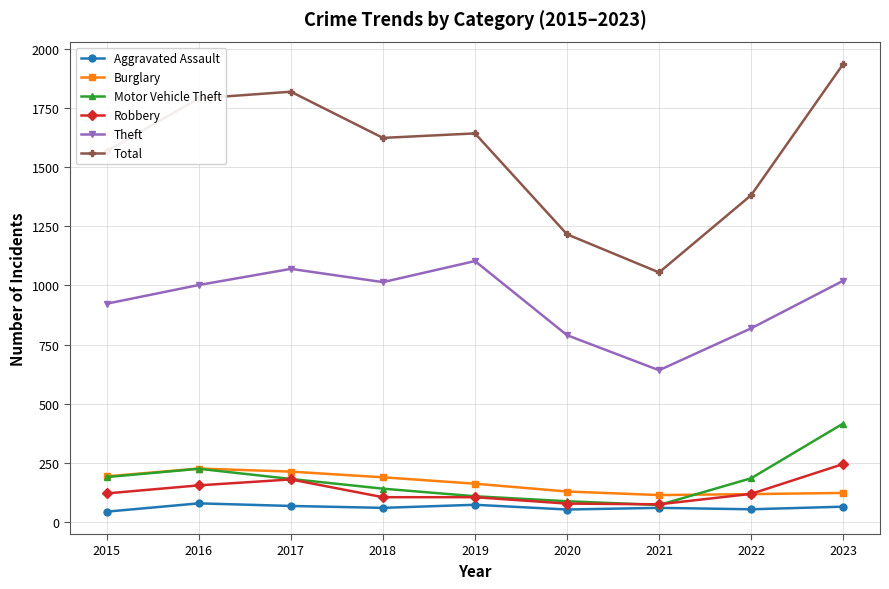

Count the number of categories in the chart.

9